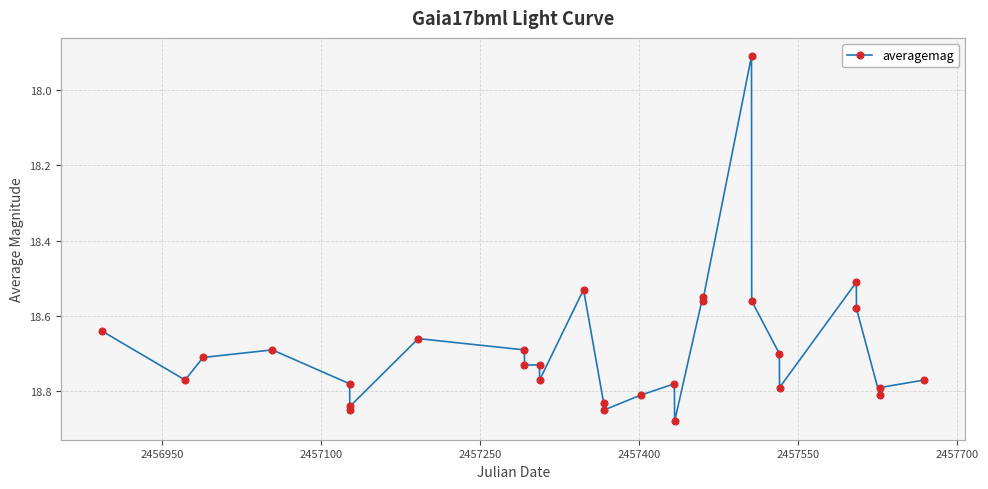

True or false: there are more than 2 points higher than both neighbors.

True